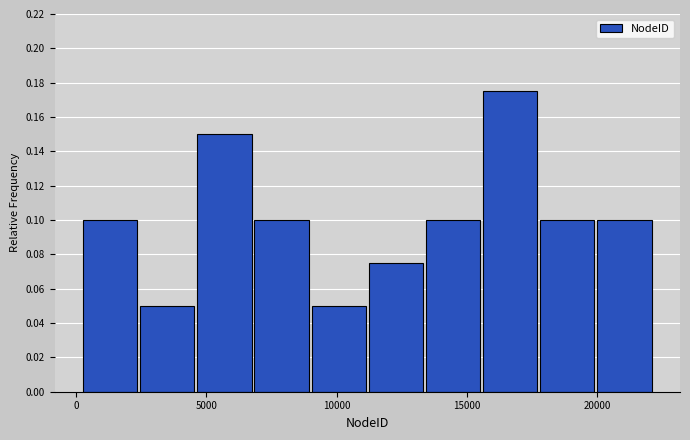

Reading left to right, list every bar in this chart as the range it spans on the x-axis followed by its height. Neither the bar edges nor the heights are printed on the chart, so give them approximately, as read against the axes.

500 to 2500: 0.100
2500 to 4500: 0.050
4500 to 7000: 0.150
7000 to 9000: 0.100
9000 to 11000: 0.050
11000 to 13500: 0.076
13500 to 15500: 0.100
15500 to 18000: 0.176
18000 to 20000: 0.100
20000 to 22000: 0.100